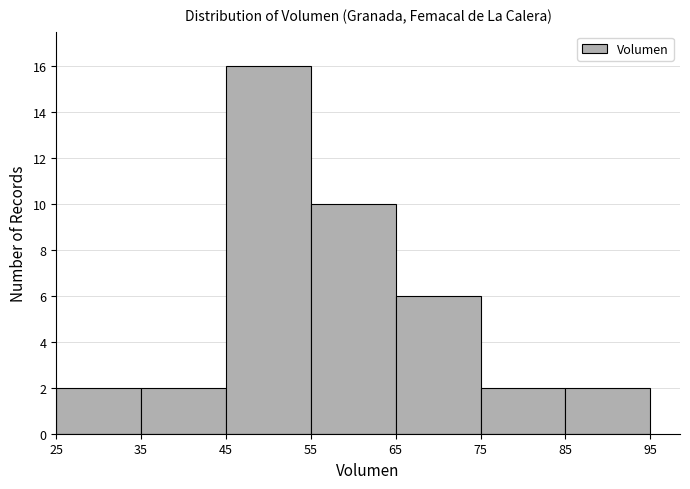

Reading left to right, list every bar in this chart as the range it spans on the x-axis followed by its height. The values are not printed on the chart, so give them approximately, as read against the axis.

25 to 35: 2
35 to 45: 2
45 to 55: 16
55 to 65: 10
65 to 75: 6
75 to 85: 2
85 to 95: 2